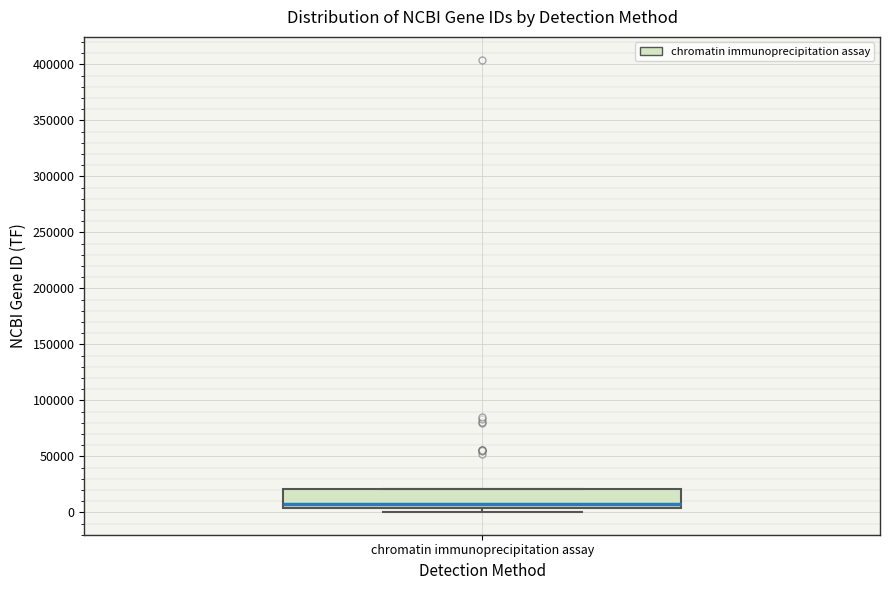

Read this box plot against the y-axis: the position of the median line, the range covered by the box, and the ends of both whiskers. The values are not printed on the chart, so give them approximately, as read against the axis.

median 5000 (just above the box's lower edge), box 5000 to 20000, whiskers 0 to 20000